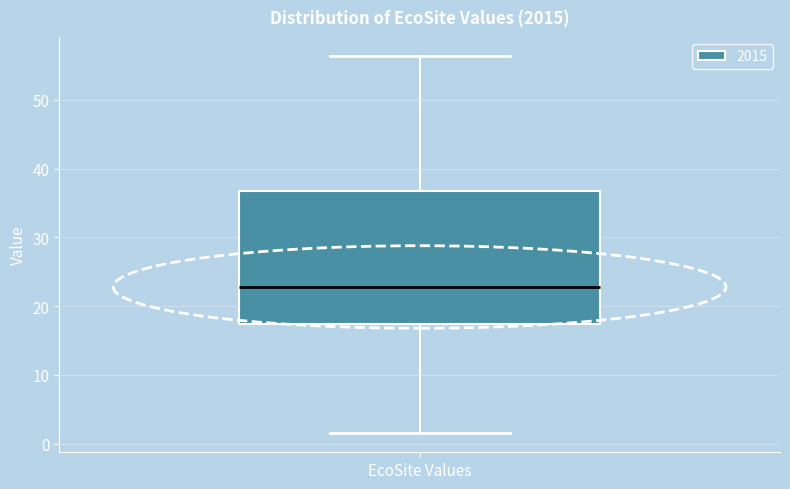

Transcribe this box plot: give where the median line is, the range the box spans, and where the two whiskers end, as read against the y-axis. The values are not printed on the chart, so give them approximately, as read against the axis.

median 23, box 17 to 37, whiskers 2 to 56